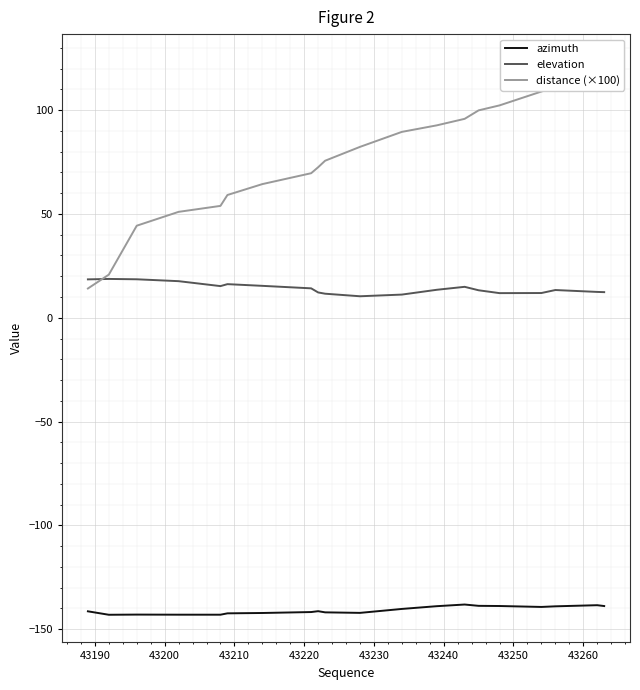

True or false: azimuth and elevation intersect in this chart.

False